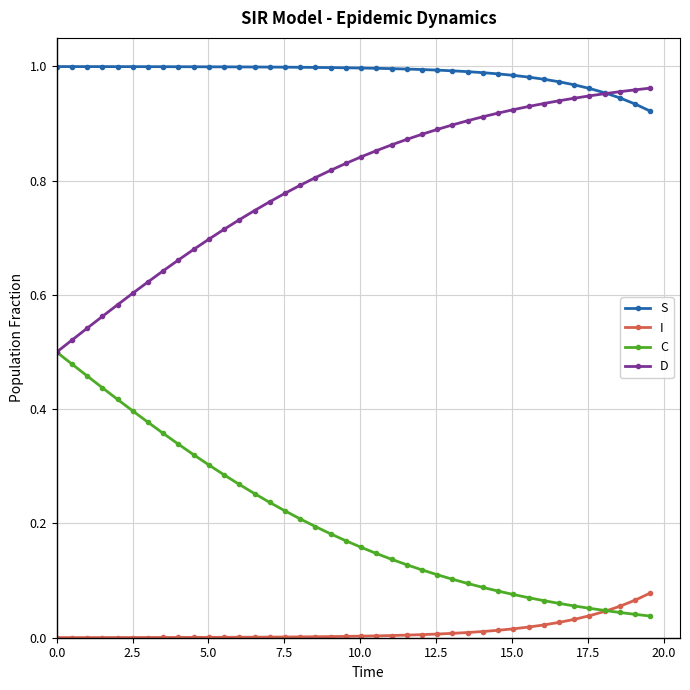

Rank the series by their average value, from lowest to highest.

I, C, D, S